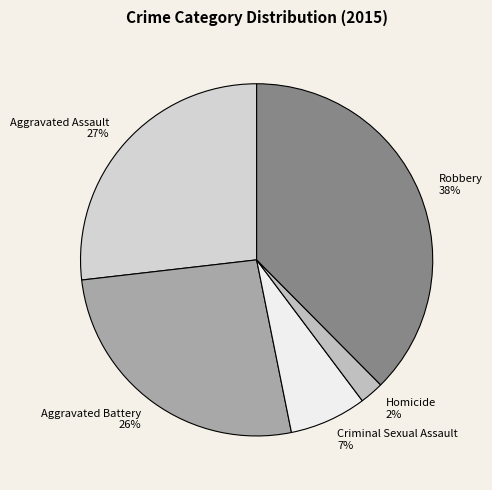

How many segments does this pie chart have?

5